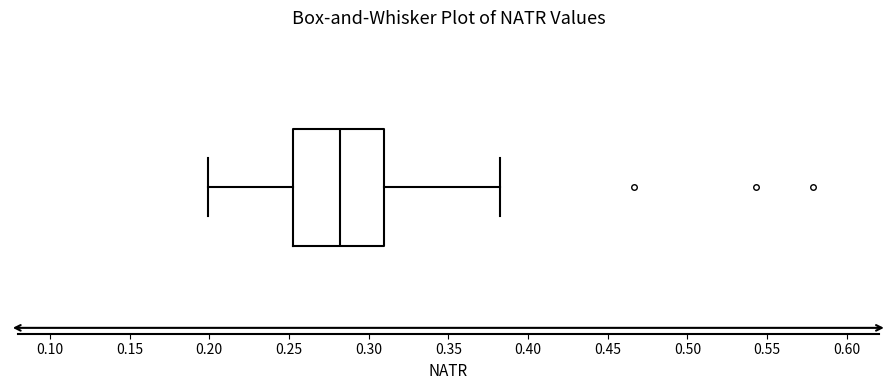

Read this box plot against the x-axis: the position of the median line, the range covered by the box, and the ends of both whiskers. The values are not printed on the chart, so give them approximately, as read against the axis.

median 0.280, box 0.255 to 0.310, whiskers 0.200 to 0.380